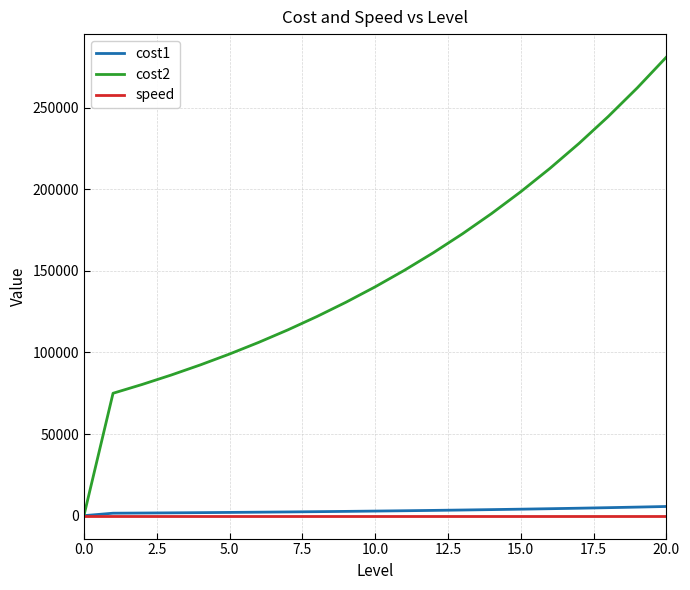

What is the maximum value shown in the chart?

281036.1